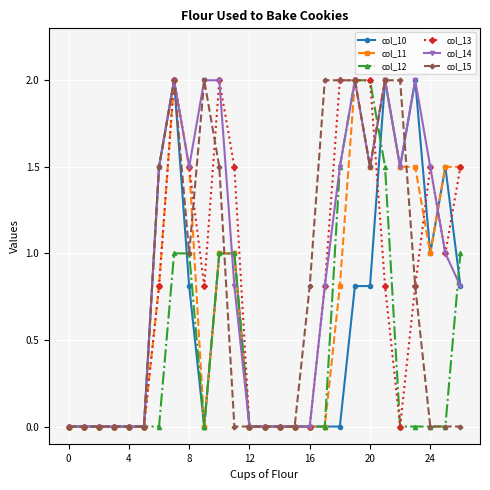

Which series has the largest total across all categories?

col_14